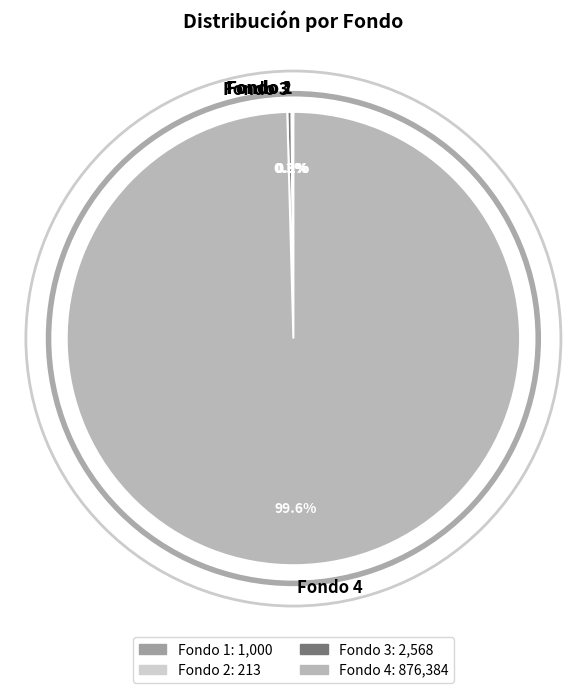

Which category accounts for the majority?

Fondo 4